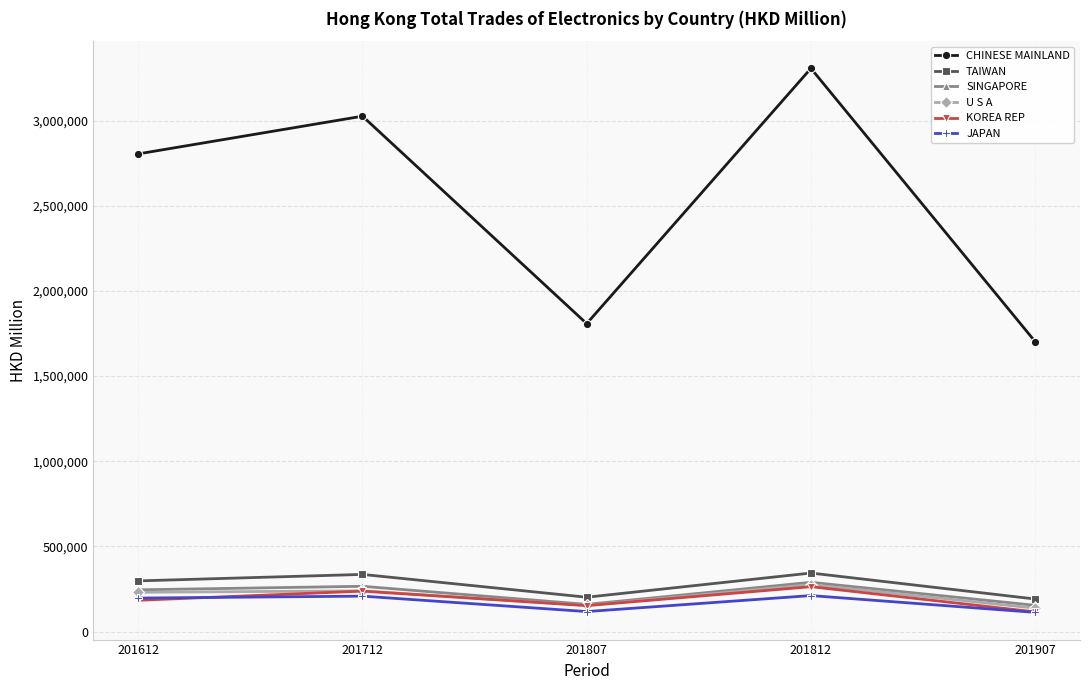

What is the highest value of the JAPAN series?

211356.7